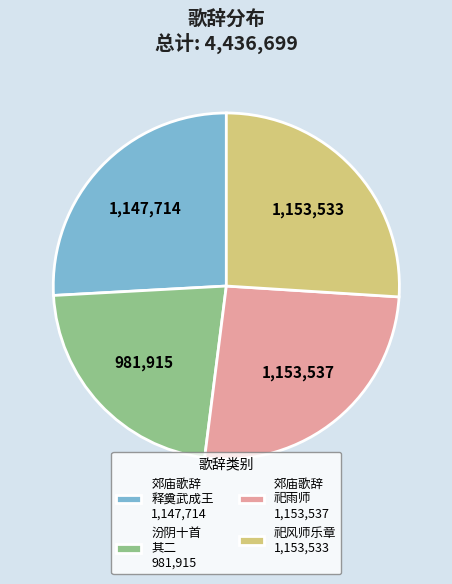

What is the ratio of the value at 汾阴十首 其二 981,915 to the value at 祀风师乐章 1,153,533?

0.9